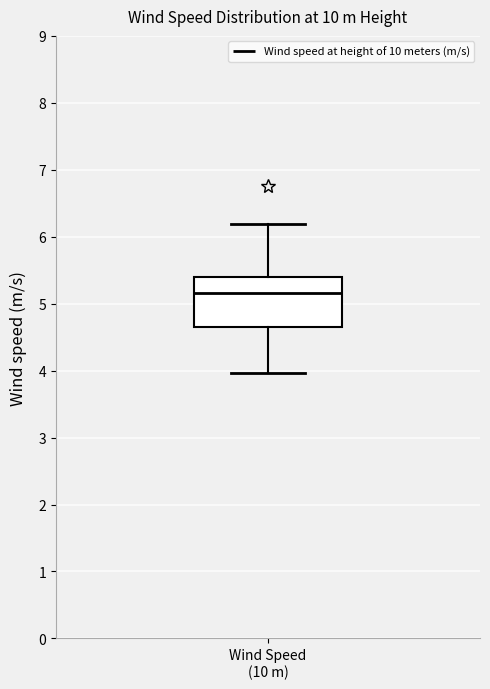

Where is the lower edge of the box for Wind Speed (10 m) on the y-axis? The values are not printed on the chart, so give them approximately, as read against the axis.

4.6